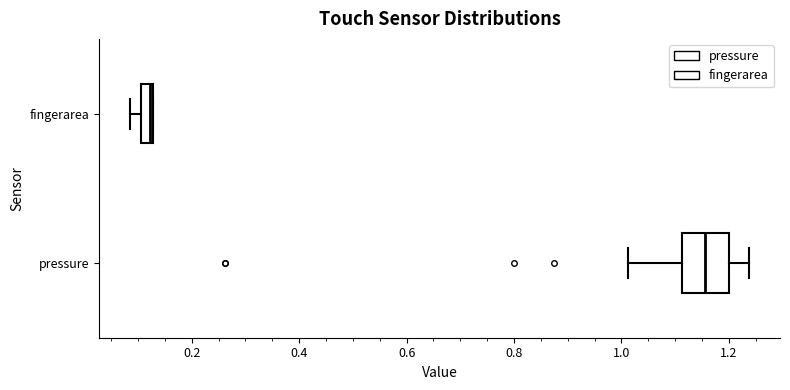

Which box is the widest, from its left edge to its right edge?

pressure